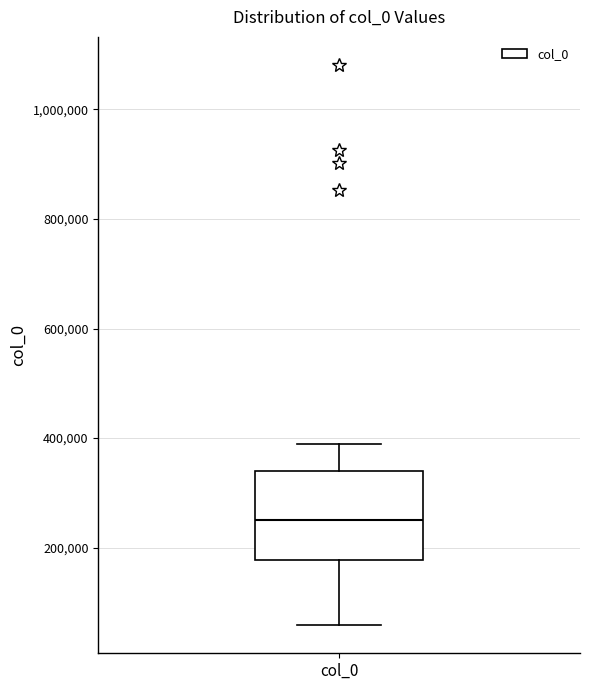

Where is the upper edge of the box for col_0 on the y-axis? The values are not printed on the chart, so give them approximately, as read against the axis.

340000